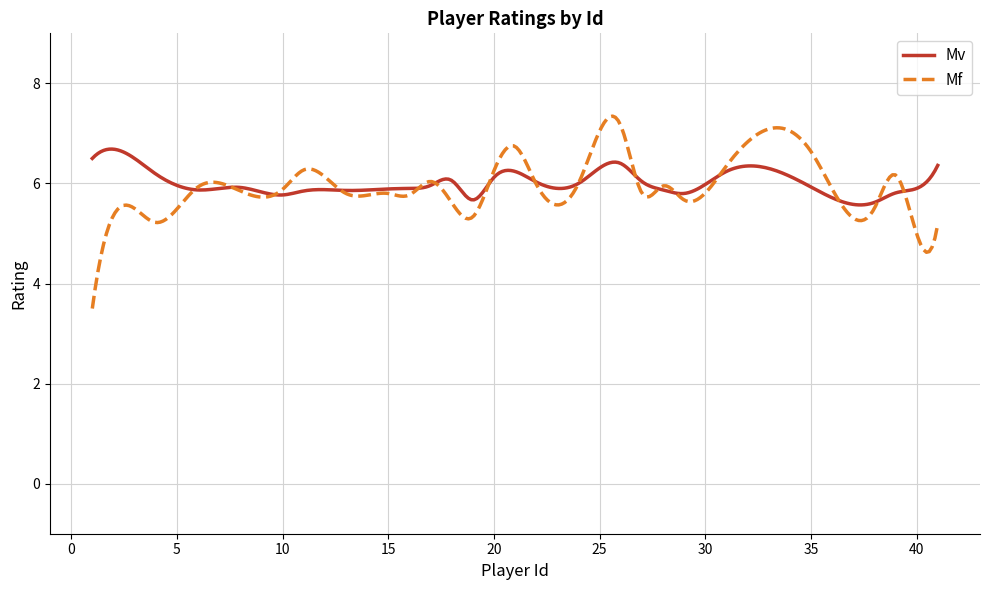

True or false: Mf and Mv cross at least once.

True